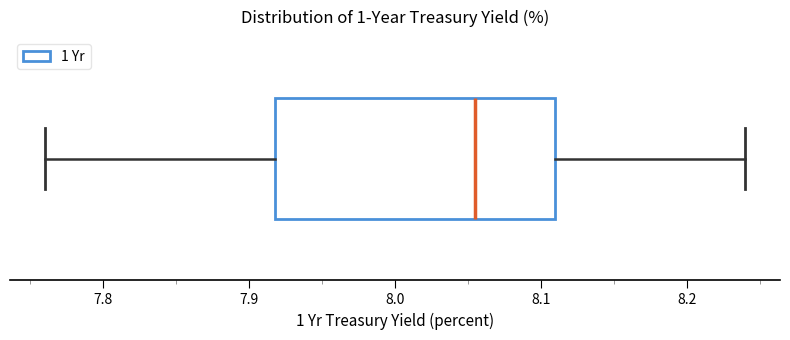

Where does the right whisker of the box end on the x-axis? The values are not printed on the chart, so give them approximately, as read against the axis.

8.24